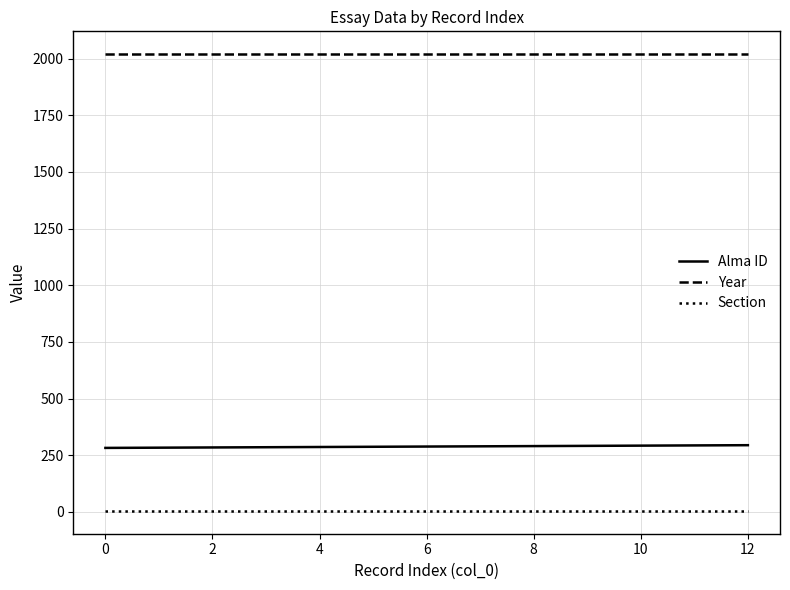

True or false: Year and Alma ID intersect in this chart.

False